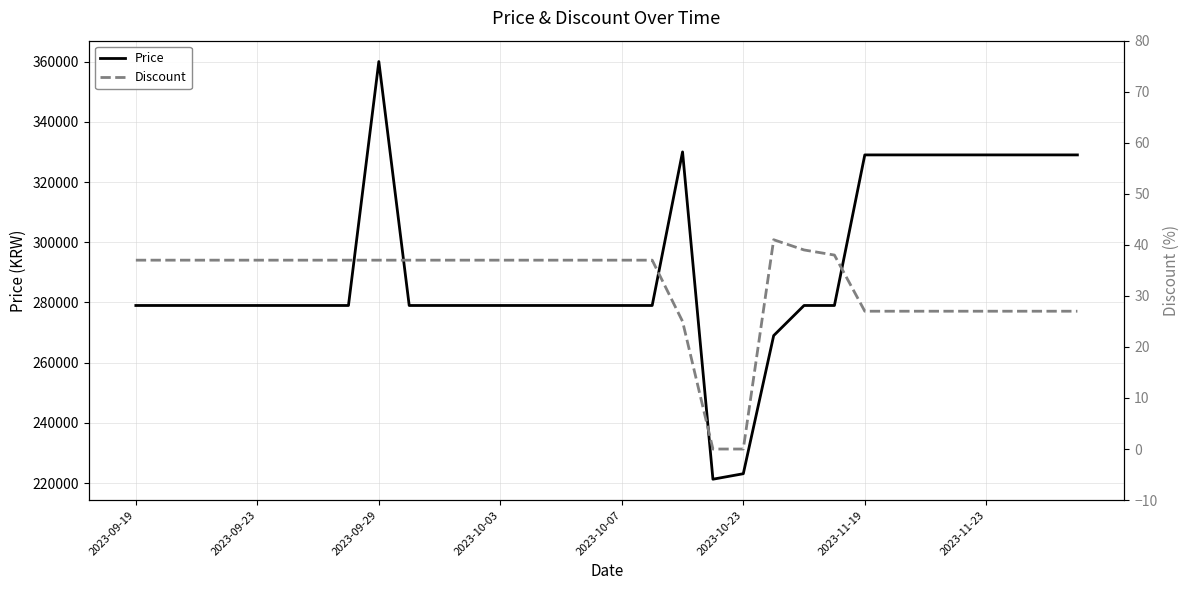

What is the maximum value for Price?

360000